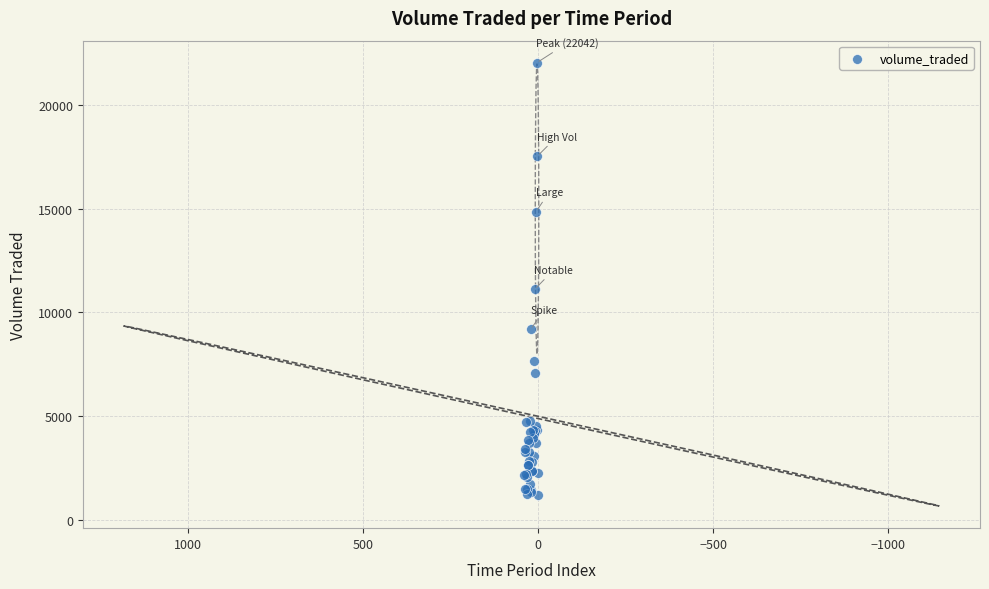

What Y value in the scatter plot is closest to 11619?

11104.7